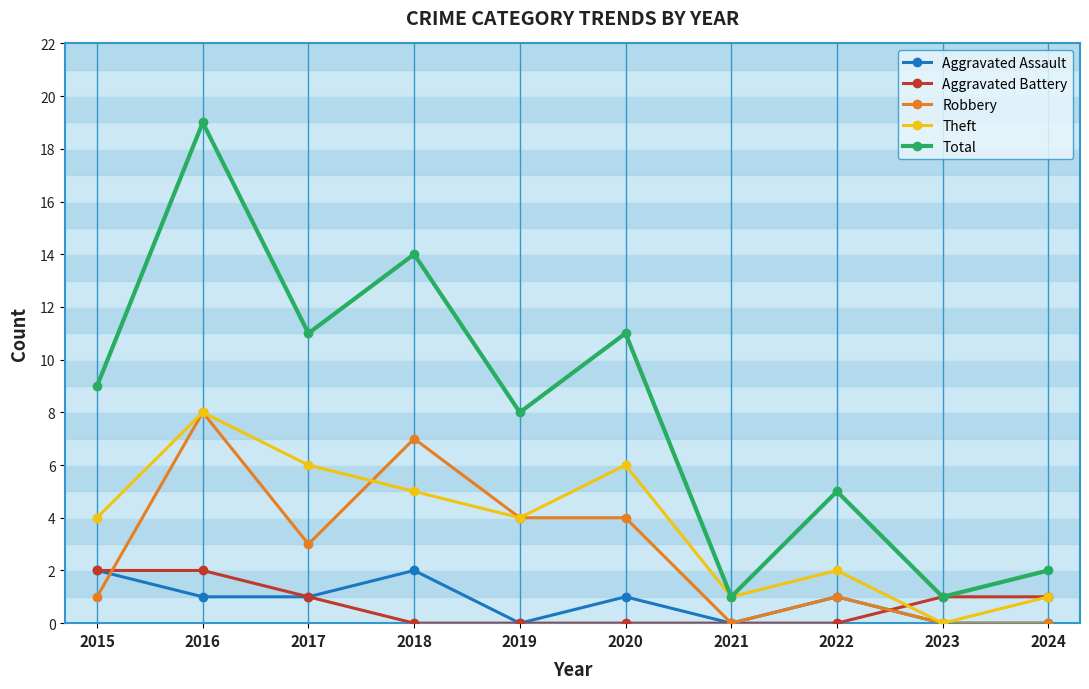

Rank the series at 2020 from lowest to highest value.

Aggravated Battery, Aggravated Assault, Robbery, Theft, Total